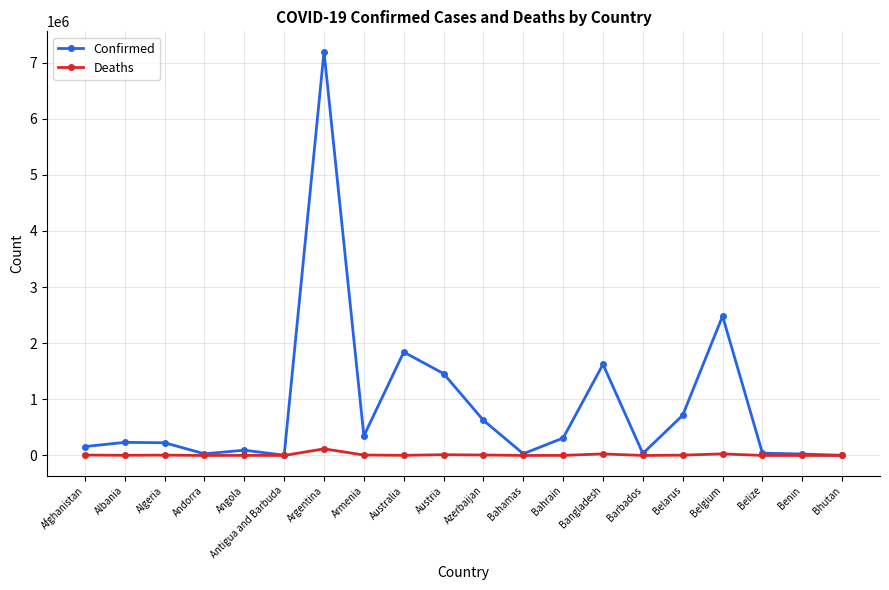

What is the minimum value shown in the chart?

3